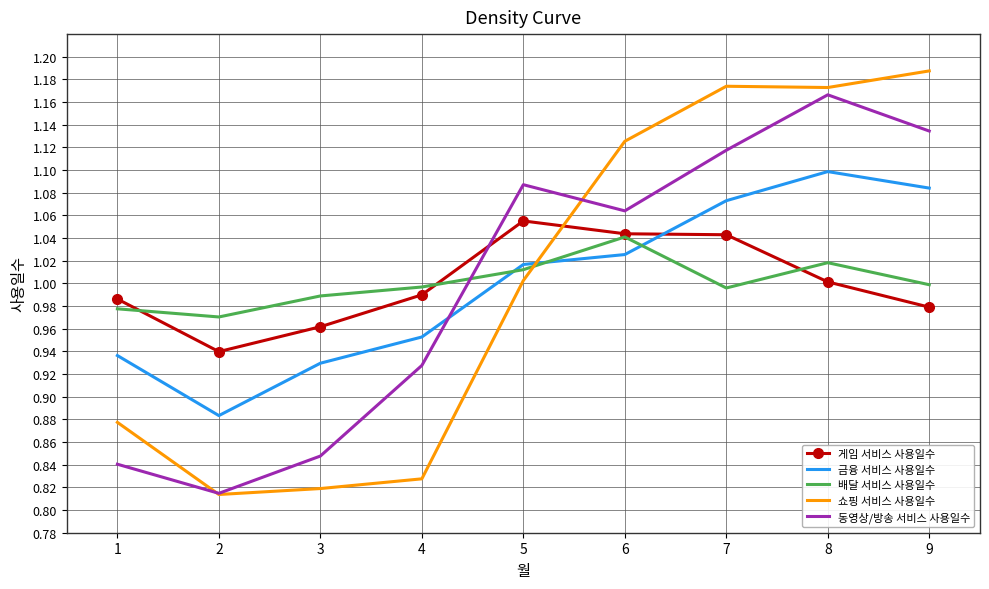

The value of 배달 서비스 사용일수 at 4 is 1.0. True or false?

True